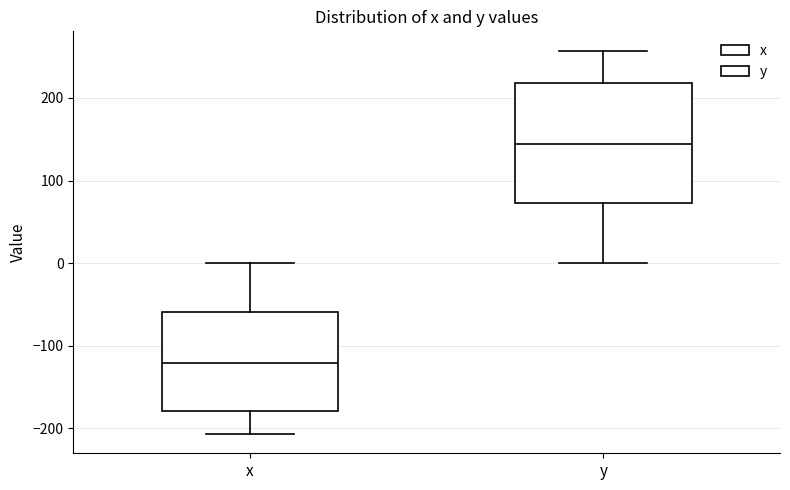

Which box's median line is the lowest?

x